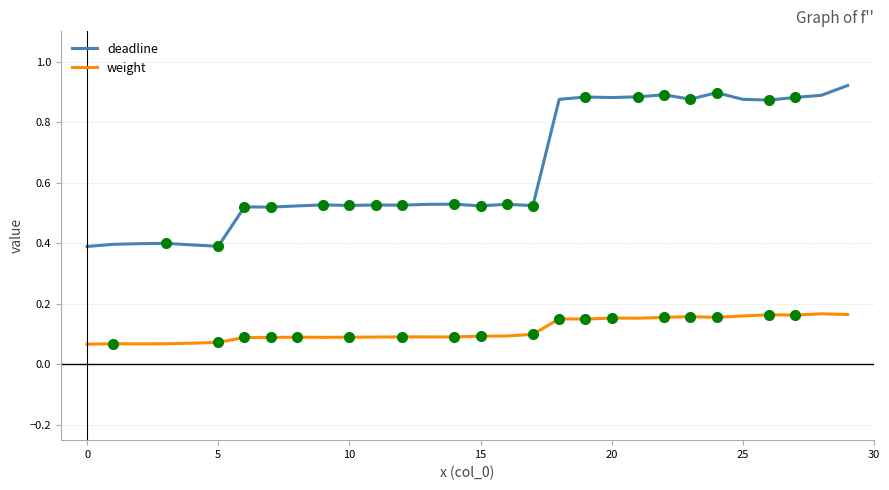

True or false: weight and deadline intersect in this chart.

False